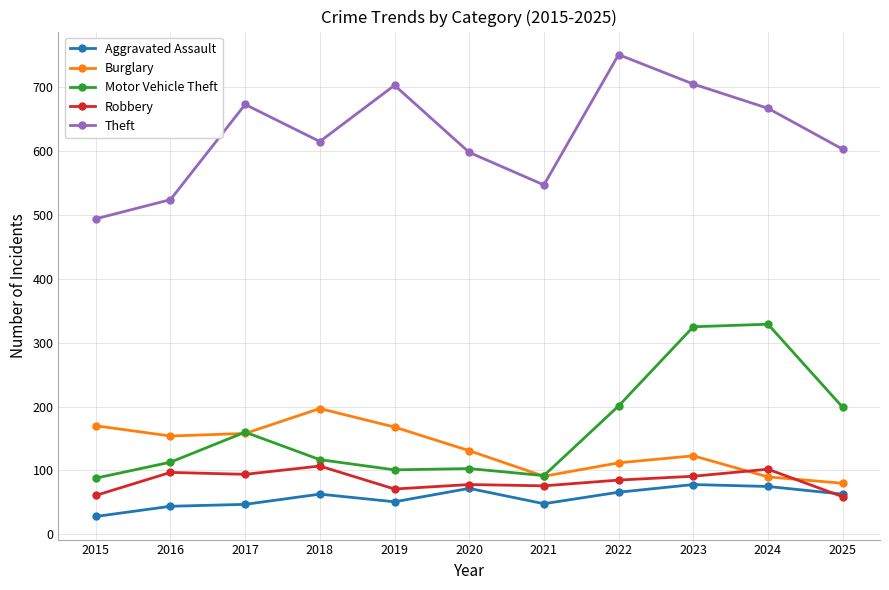

True or false: Theft and Burglary cross at least once.

False